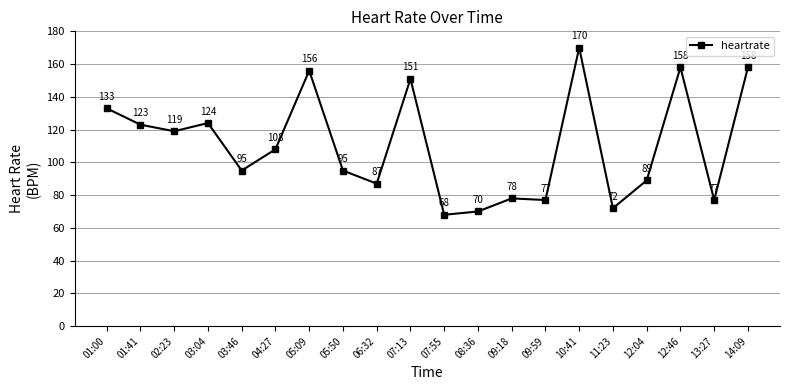

What is the smallest value displayed?

68